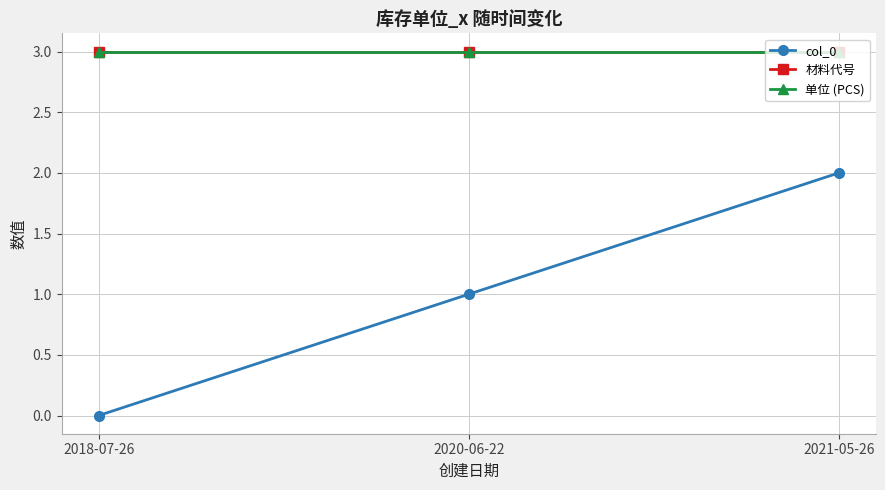

What is the sum of the 材料代号 values at 2021-05-26 and 2018-07-26?

6